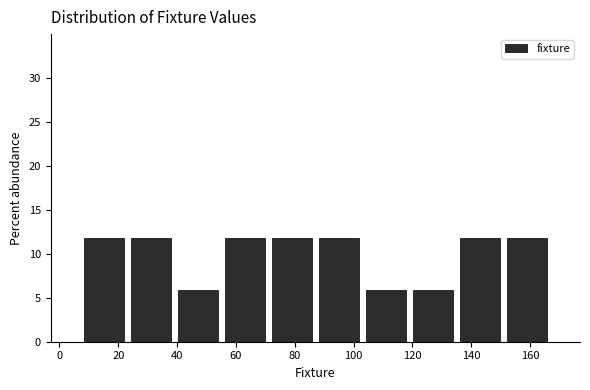

Reading left to right, list every bar in this chart as the range it spans on the x-axis followed by its height. Neither the bar edges nor the heights are printed on the chart, so give them approximately, as read against the axes.

7 to 23: 12
23 to 39: 12
39 to 55: 6
55 to 71: 12
71 to 87: 12
87 to 103: 12
103 to 119: 6
119 to 135: 6
135 to 151: 12
151 to 167: 12